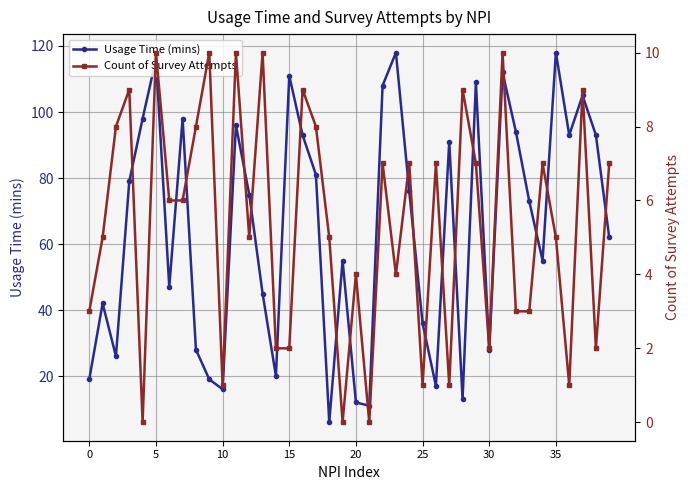

Which series has the widest spread of values?

Usage Time (mins)